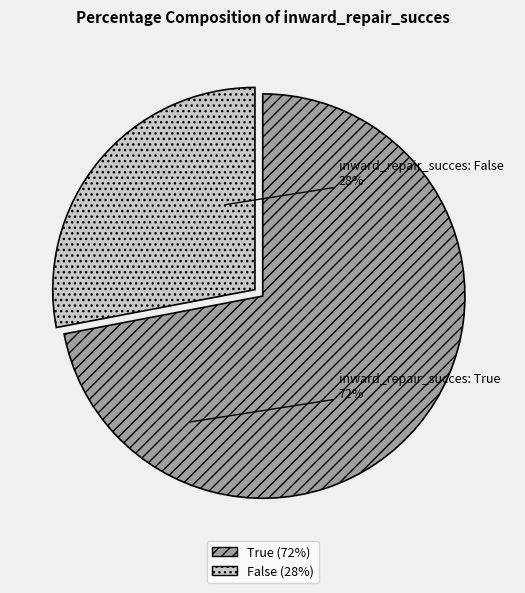

Does any single category account for the majority?

Yes